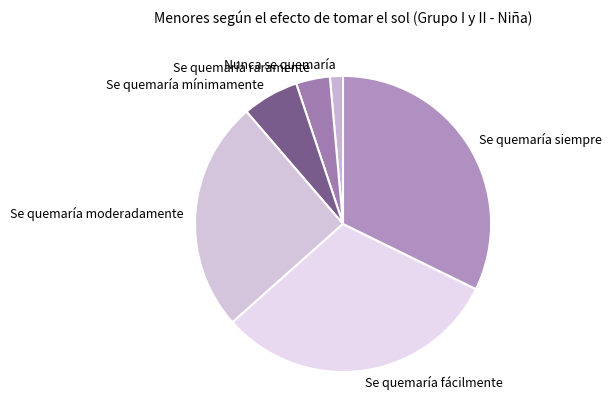

Combined, do Se quemaría fácilmente and Nunca se quemaría account for over 50%?

No